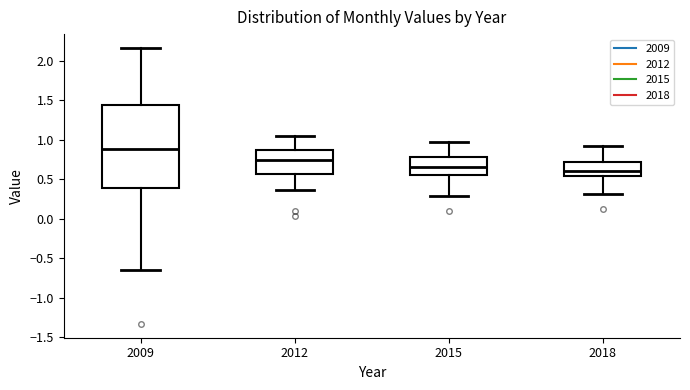

Which box's median line is the highest?

2009